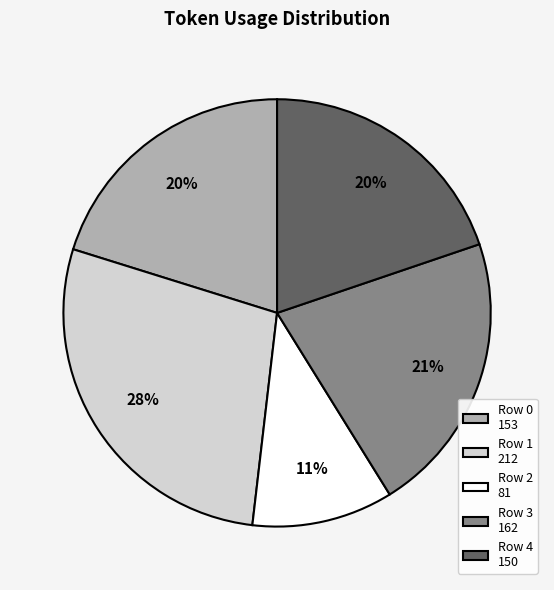

What percentage is the Row 1 slice, to the nearest percent?

28%